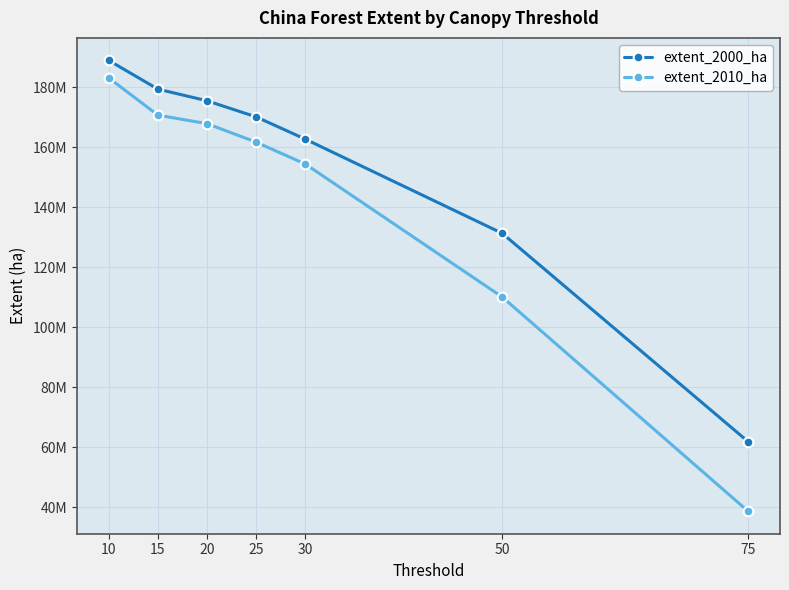

What is the difference between the maximum and second lowest values in the extent_2010_ha series?

73059700